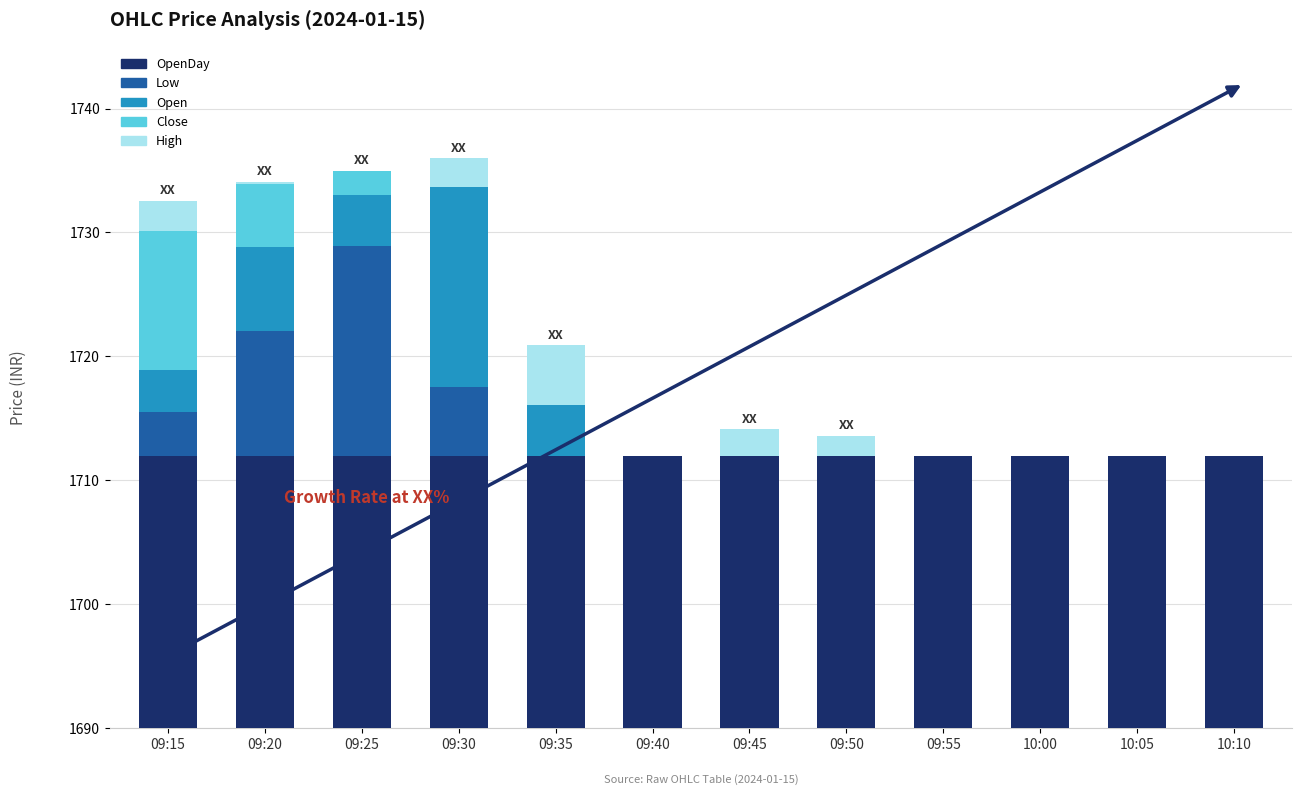

What is the difference between the maximum and second lowest values in the Close series?

11.2